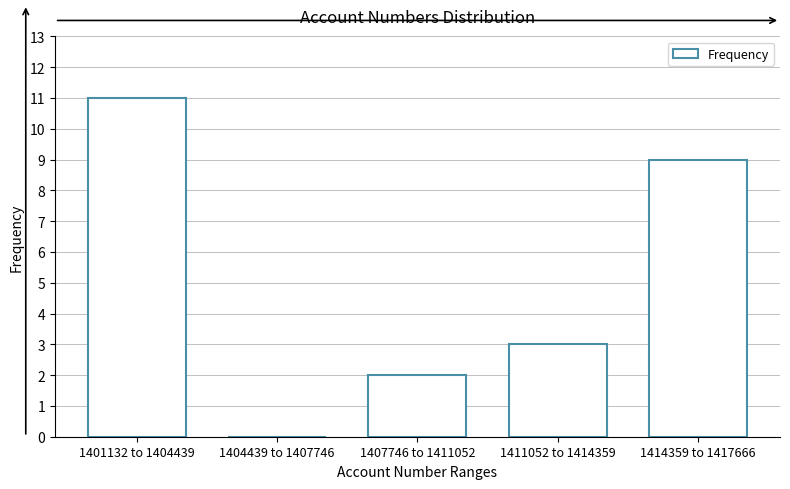

Reading left to right, list all the values displayed in this chart.

1401132 to 1404439=11	1404439 to 1407746=0	1407746 to 1411052=2	1411052 to 1414359=3	1414359 to 1417666=9